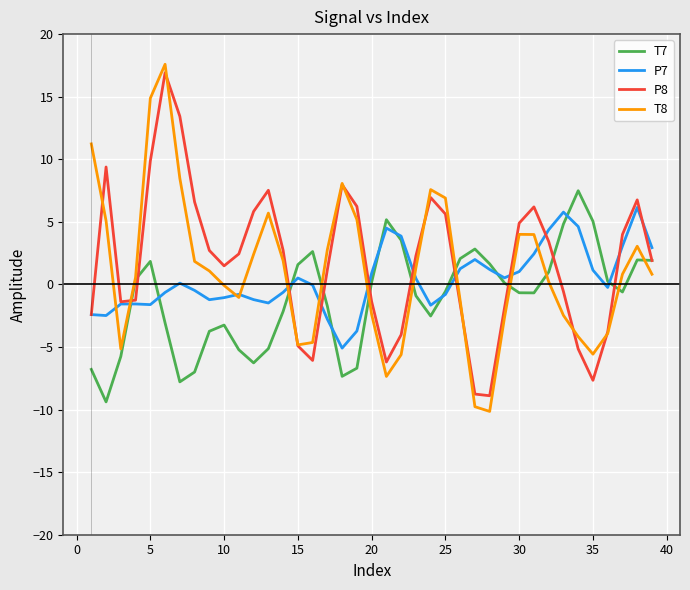

Rank the series by their average value, from highest to lowest.

P8, T8, P7, T7